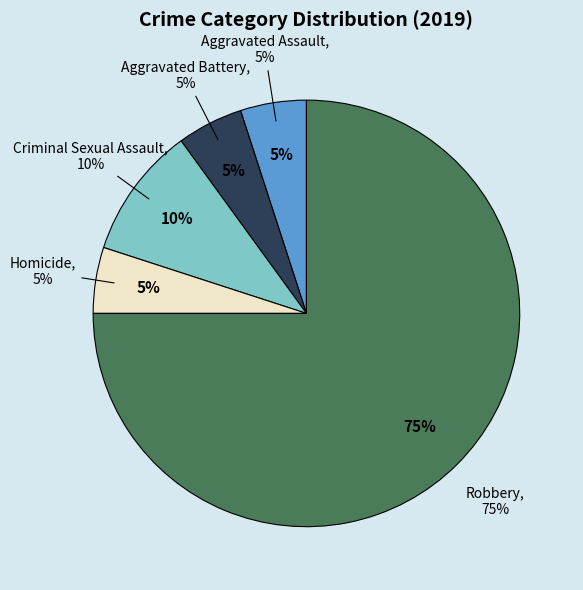

To the nearest percent, what percentage of the pie is Robbery?

75%